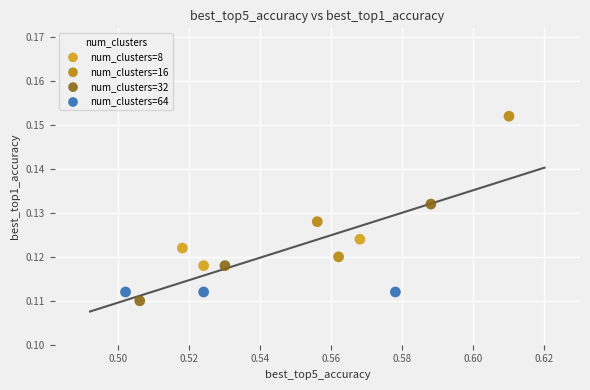

Which series contains the highest Y value?

num_clusters=16